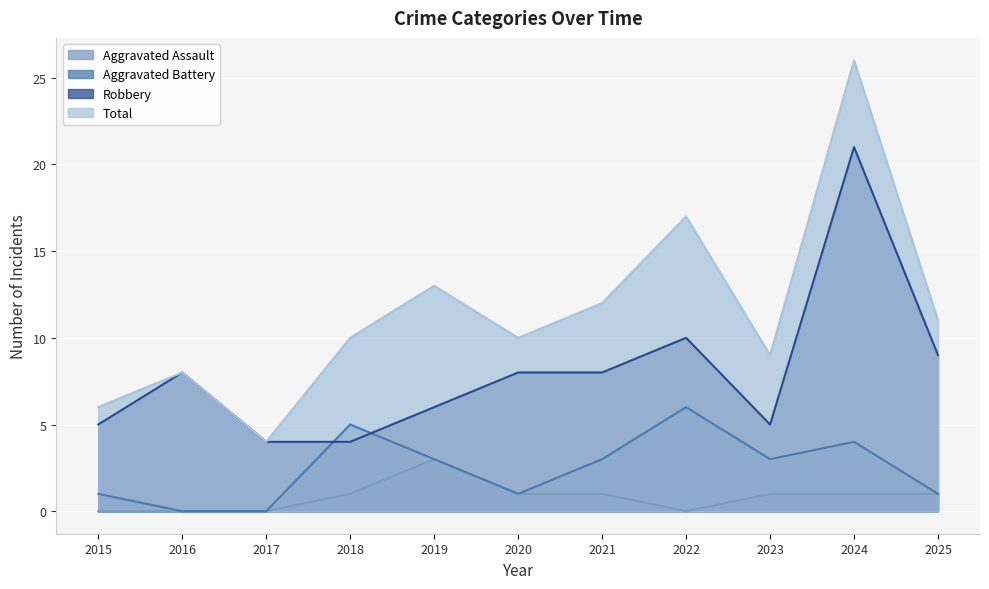

What is the difference between the maximum and second lowest values in the Aggravated Battery series?

6